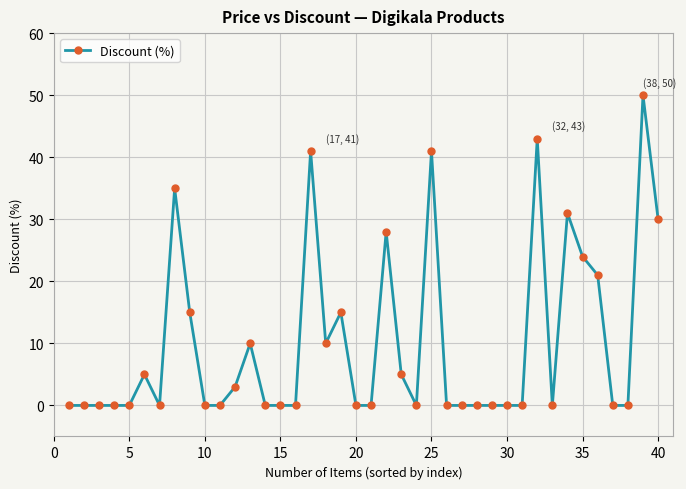

What is the value of the 17th point from the left?

41